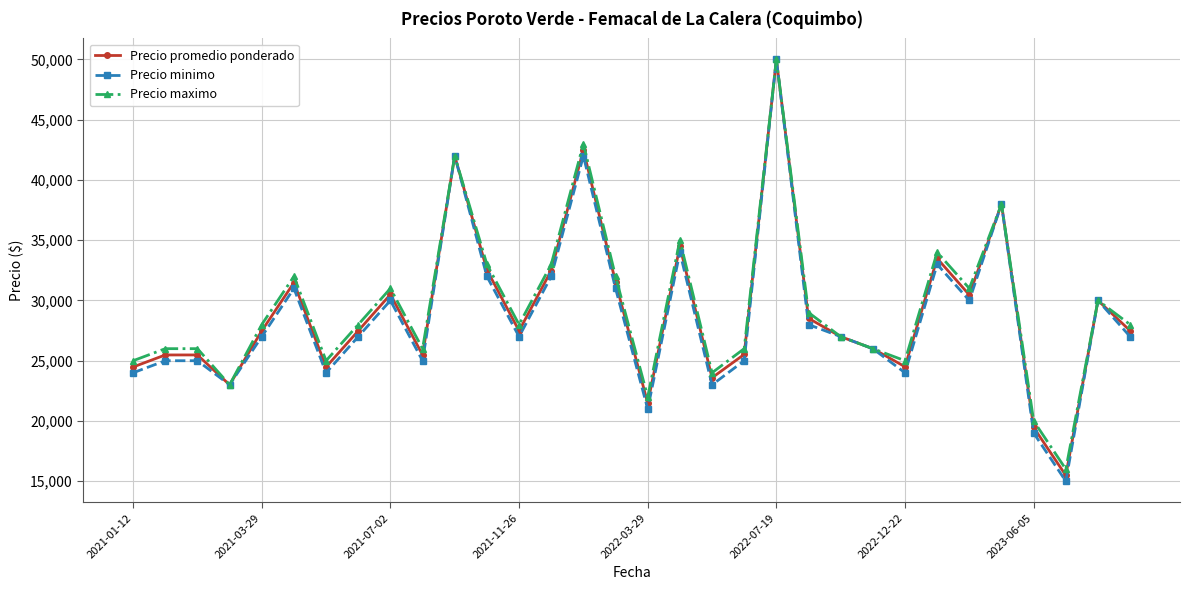

What is the greatest value displayed?

50000